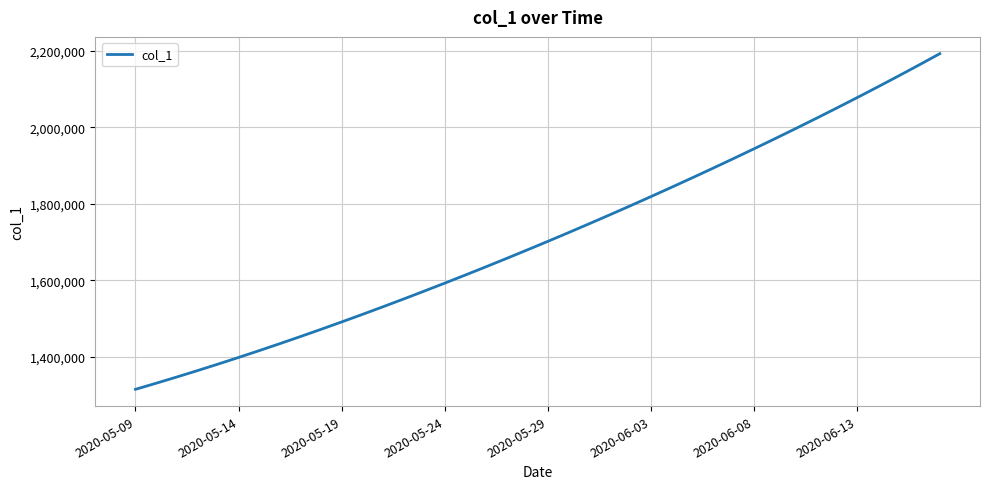

What is the smallest value displayed?

1315099.0